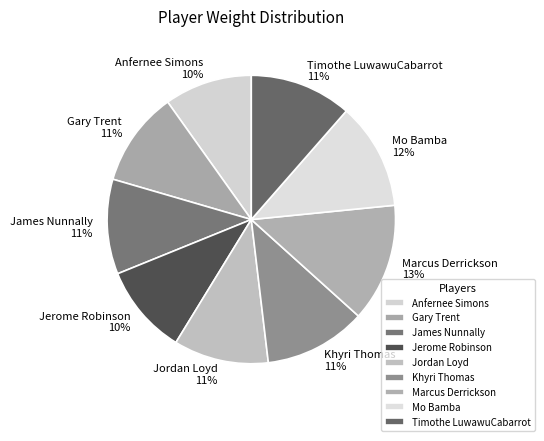

Do Gary Trent and Khyri Thomas together represent more than half of the pie?

No